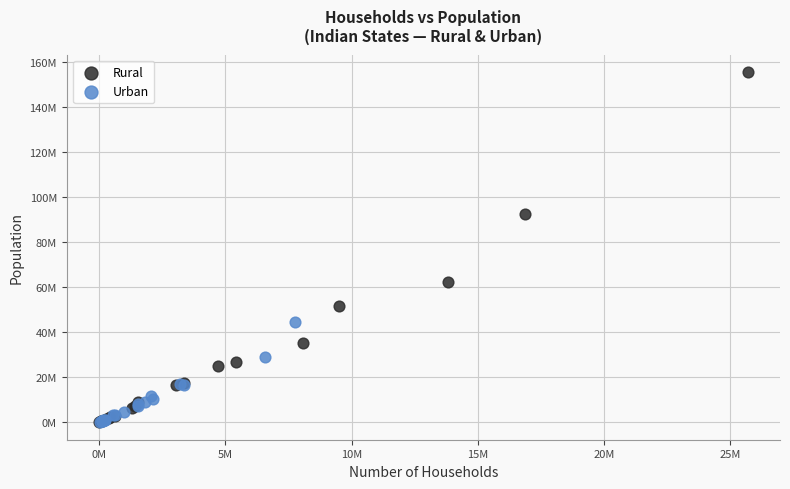

What are all the series names shown in the legend?

Rural, Urban